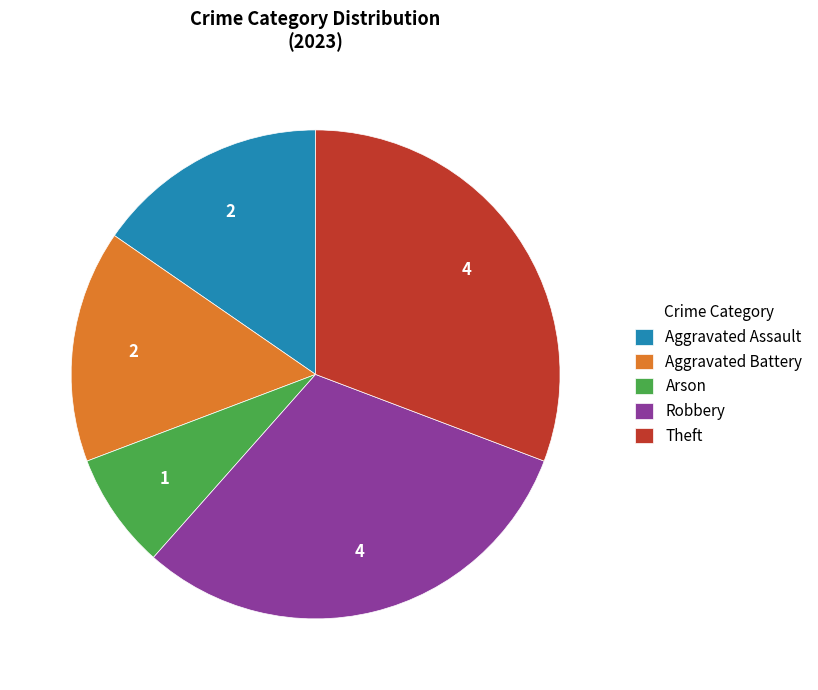

True or false: Robbery accounts for 31% of the total.

True